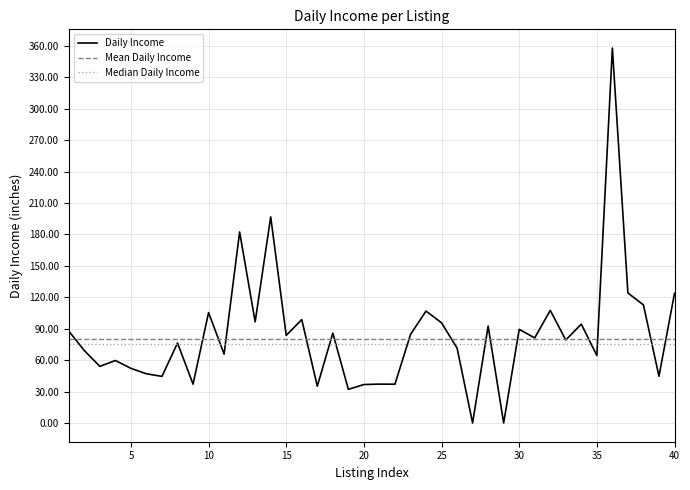

At how many categories does at least one series exceed 23?

40